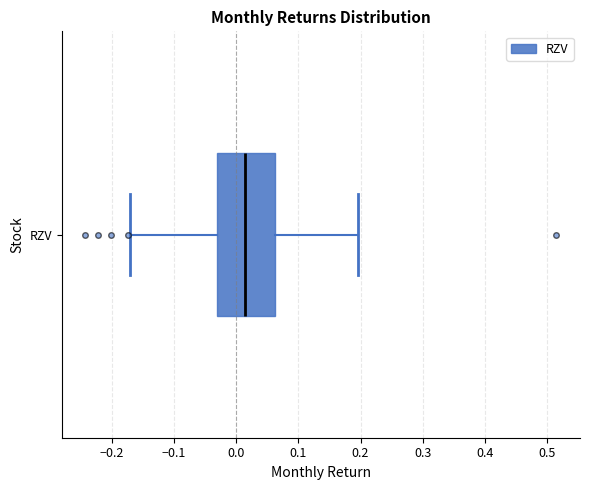

Transcribe this box plot: give where the median line is, the range the box spans, and where the two whiskers end, as read against the x-axis. The values are not printed on the chart, so give them approximately, as read against the axis.

median 0.01, box -0.03 to 0.06, whiskers -0.17 to 0.20